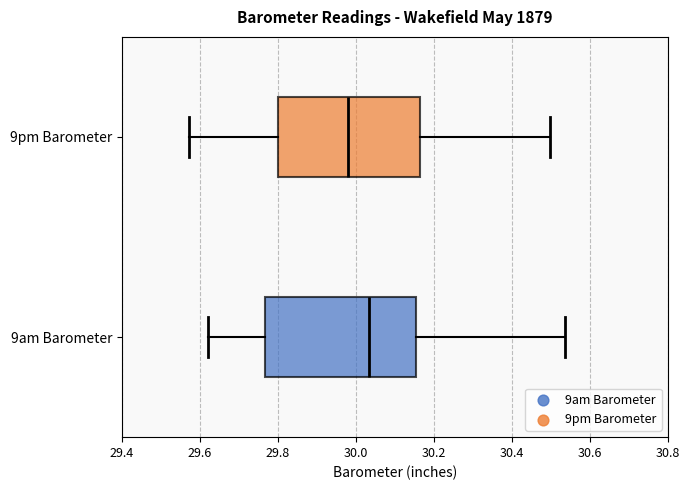

Which box has the furthest to the left median line?

9pm Barometer